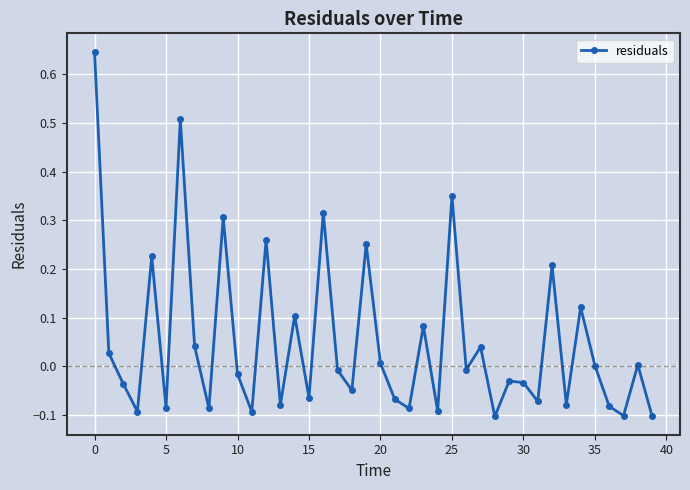

Count the number of data series in this chart.

1